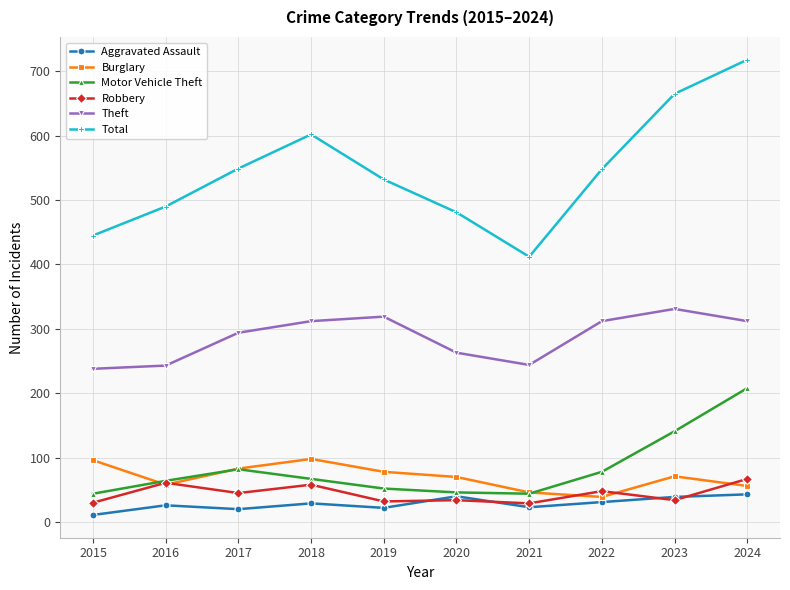

What is the sum of the Robbery values at 2015 and 2017?

75